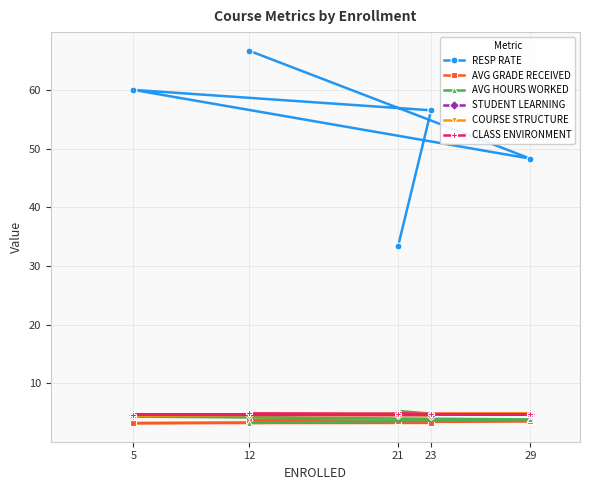

The COURSE STRUCTURE series shows 2.6 at 23. True or false?

False